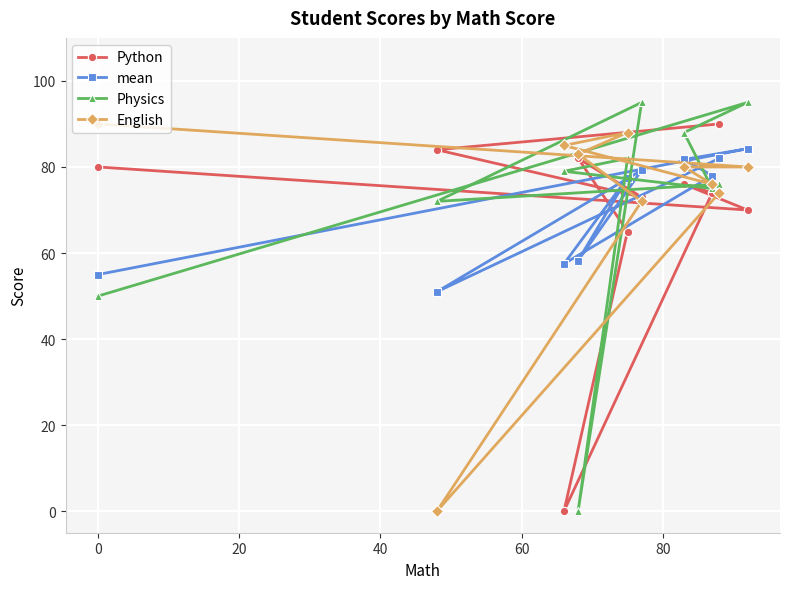

What is the minimum value for mean?

51.0